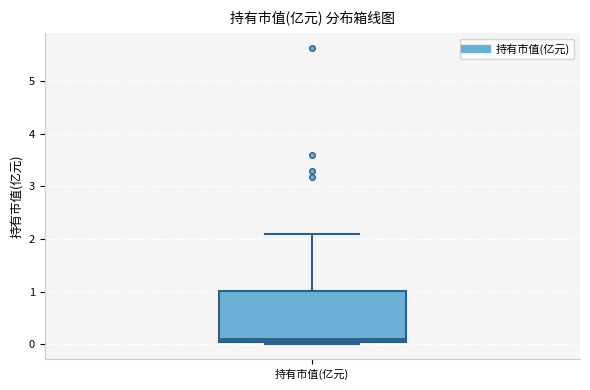

Transcribe this box plot: give where the median line is, the range the box spans, and where the two whiskers end, as read against the y-axis. The values are not printed on the chart, so give them approximately, as read against the axis.

median 0.1, box 0.0 to 1.0, whiskers 0.0 (just below the box's lower edge) to 2.1